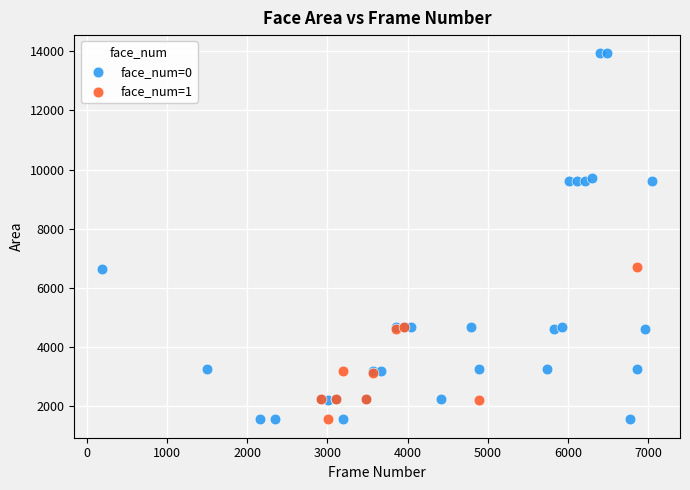

Which series has the widest spread of Y values?

face_num=0